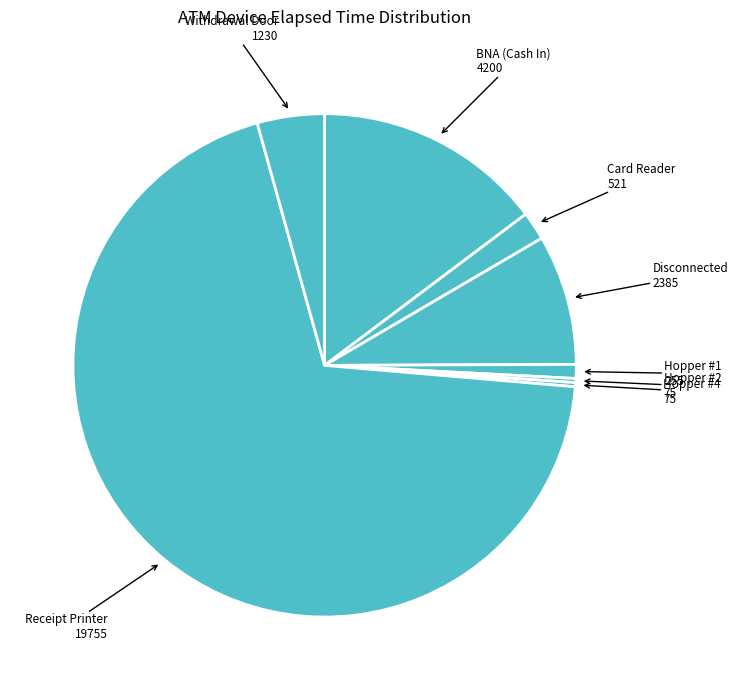

Is the sum of Withdrawal Door and BNA (Cash In) greater than half?

No